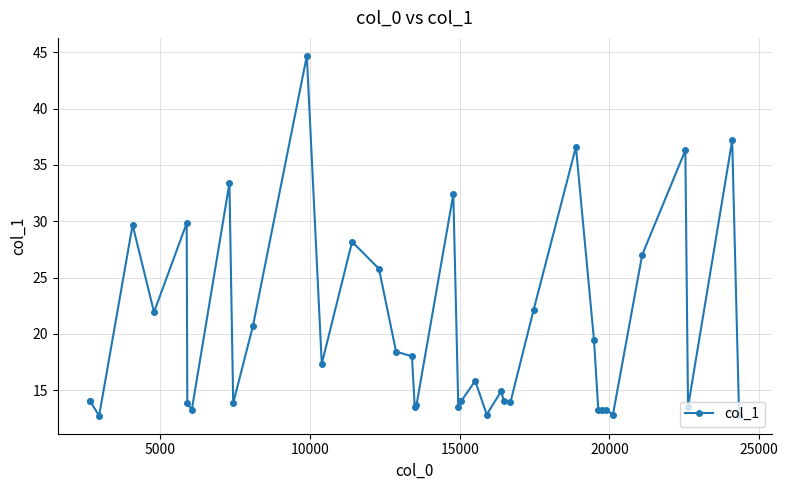

What is the difference between the maximum and minimum values?

32.0